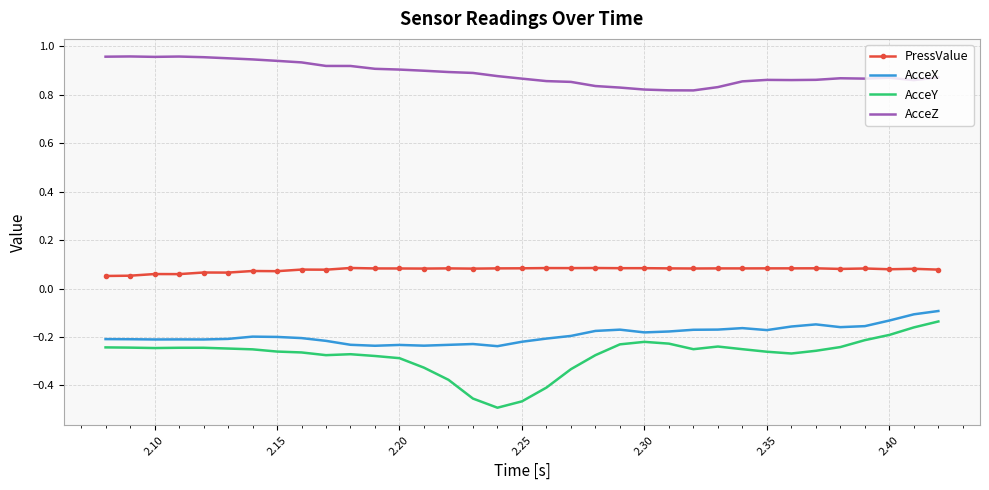

True or false: PressValue and AcceX cross at least once.

False